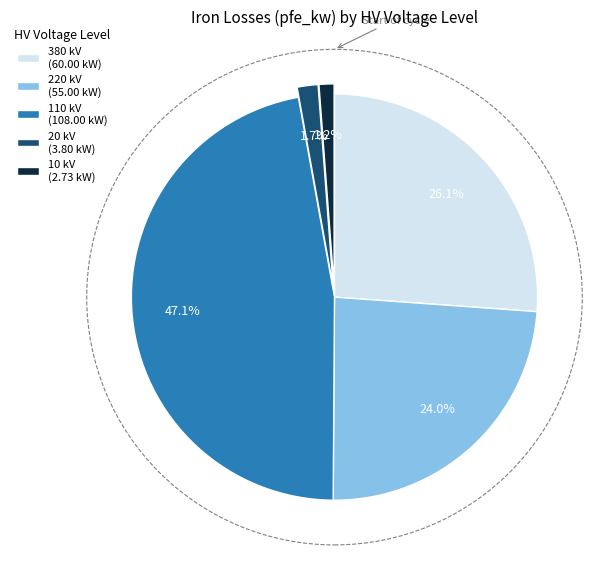

Is there any slice that represents more than half of the pie?

No